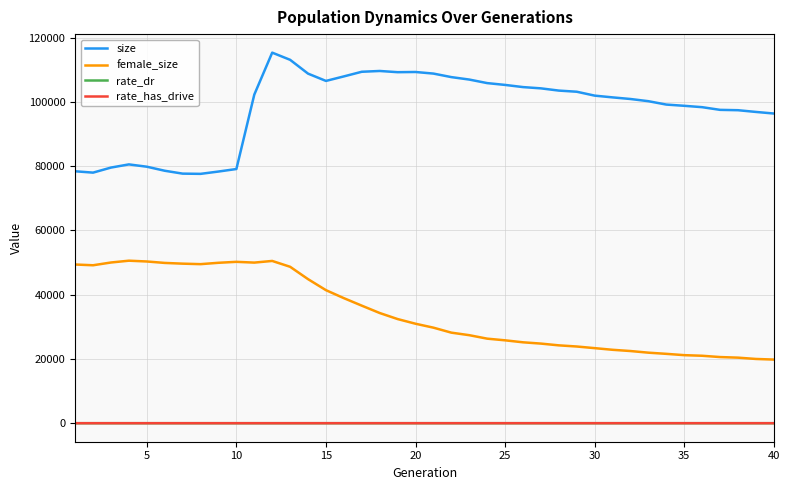

True or false: size and rate_dr cross at least once.

False